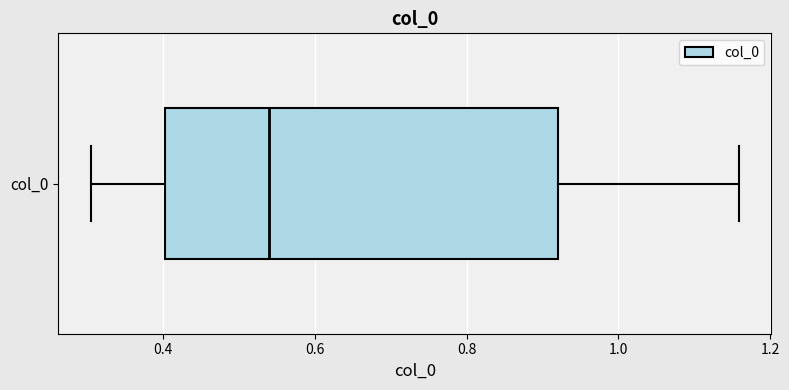

Read this box plot against the x-axis: the position of the median line, the range covered by the box, and the ends of both whiskers. The values are not printed on the chart, so give them approximately, as read against the axis.

median 0.54, box 0.40 to 0.92, whiskers 0.30 to 1.16